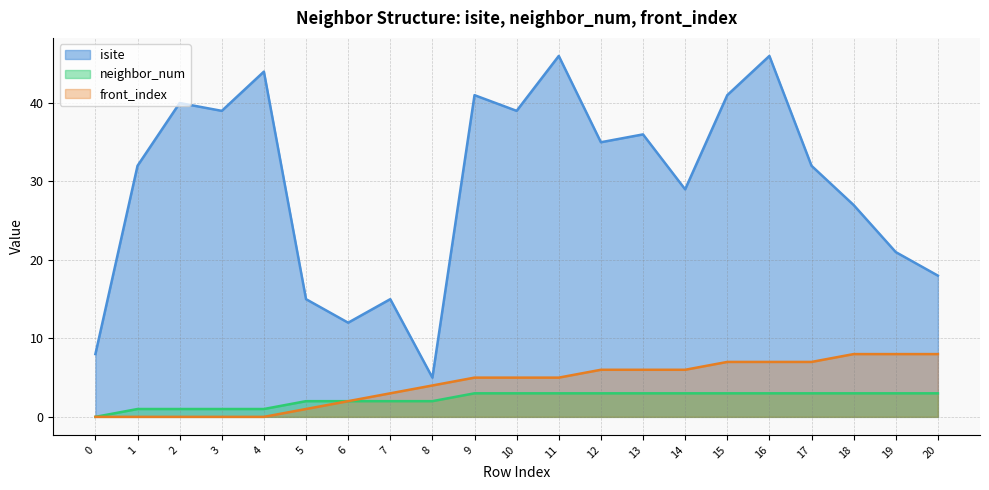

What is the sum of all front_index values?

88